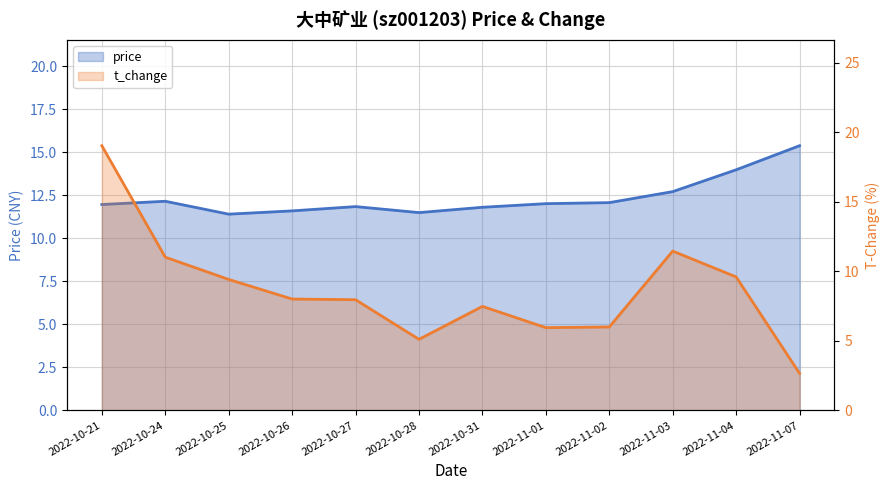

What is the average value of the price series?

12.4